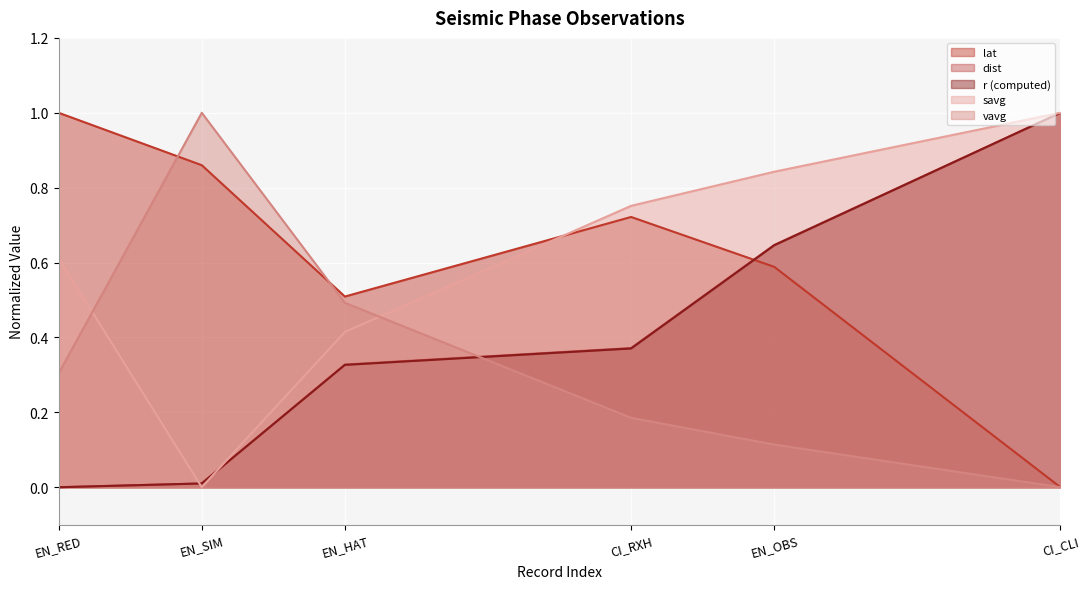

What is the label of the 6th point from the right?

EN_RED